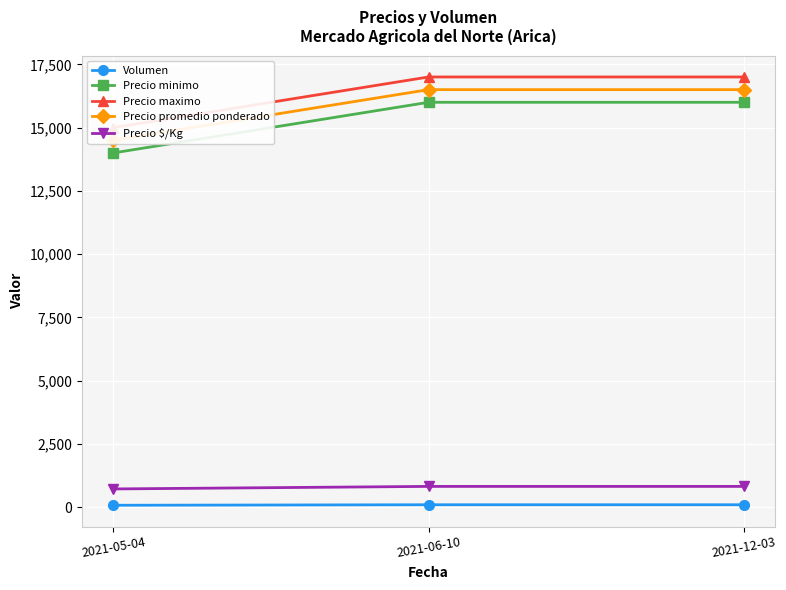

At which category is the sum across all series the highest?

2021-06-10